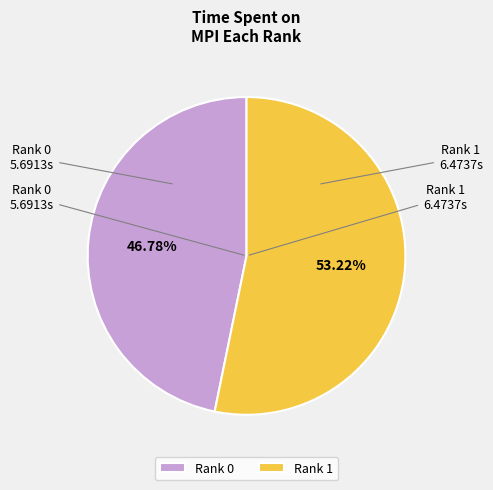

How many slices are in this pie chart?

2